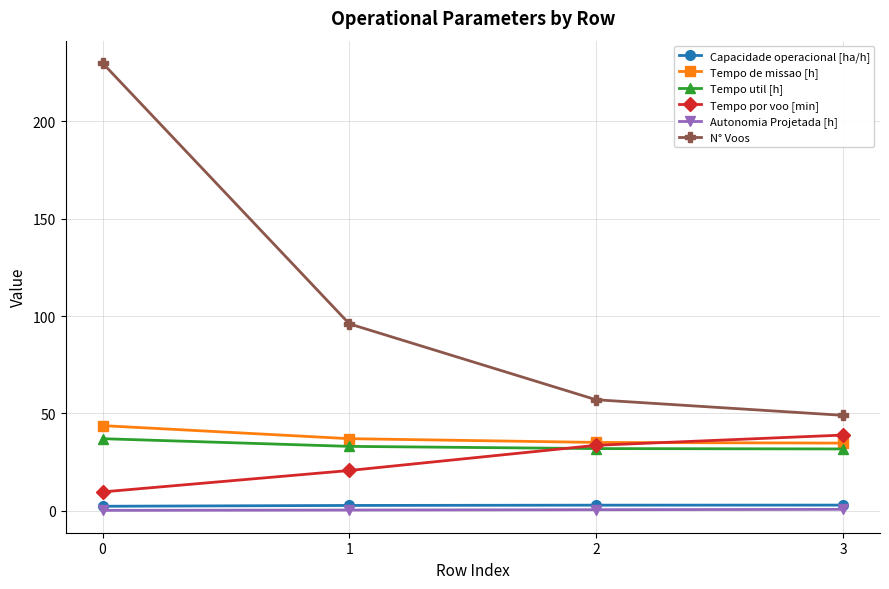

Read the N° Voos value at 2.

57.0